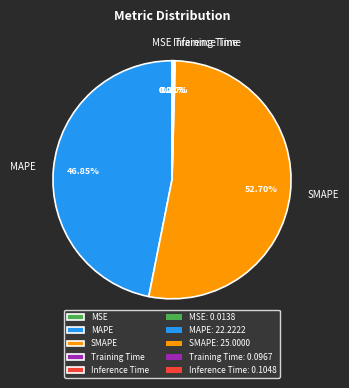

What is the ratio of the value at SMAPE to the value at MAPE?

1.1